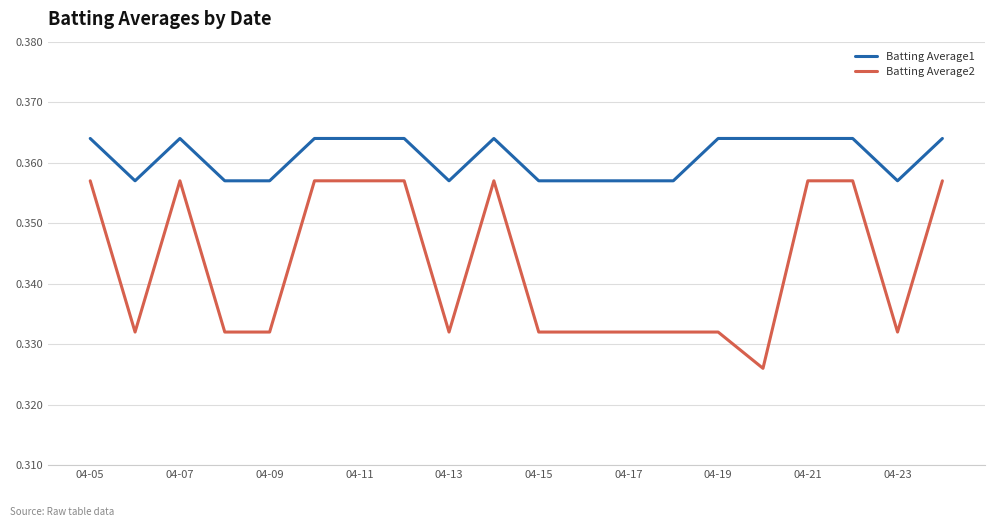

Which series has the largest total across all categories?

Batting Average1